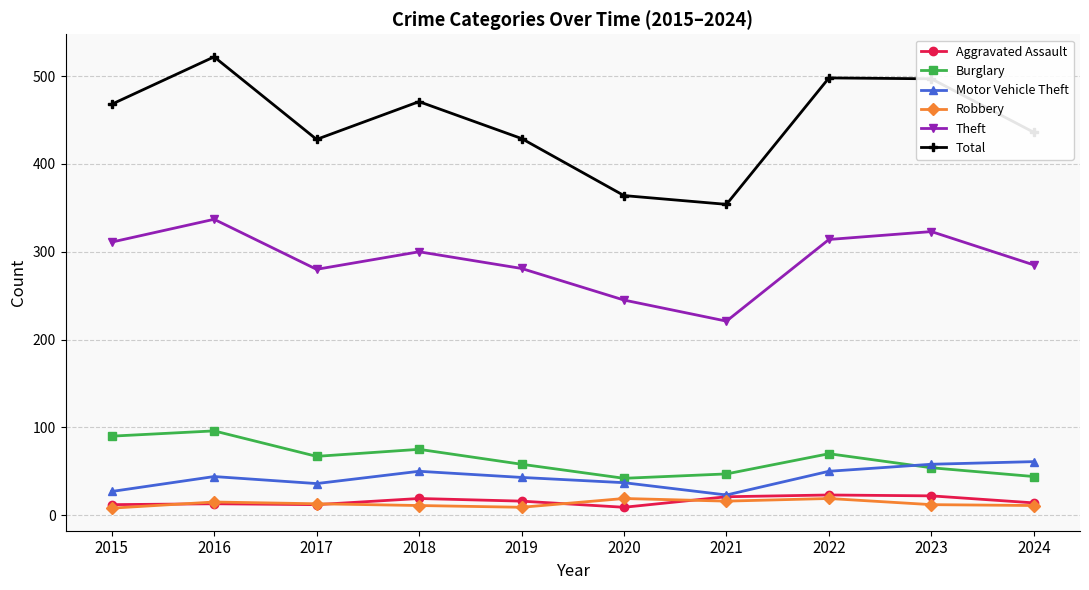

What is the difference between the highest and lowest values at 2023?

485